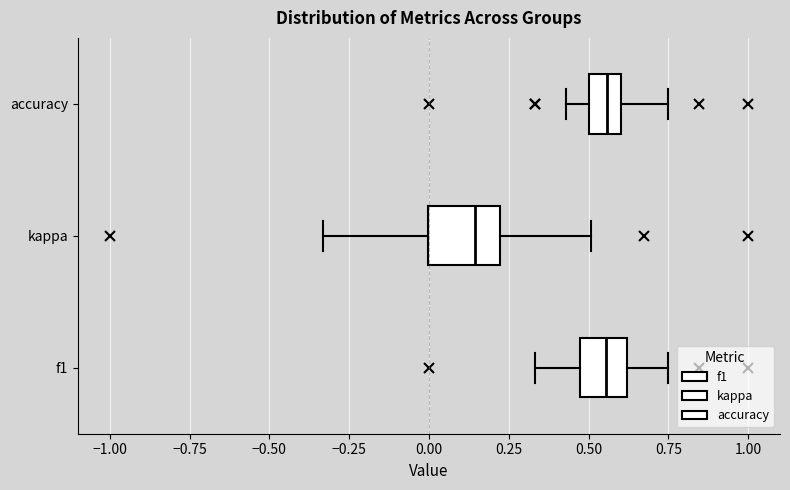

Reading bottom to top, read every box against the x-axis: the position of its median line, the range the box covers, and the ends of its whiskers. The values are not printed on the chart, so give them approximately, as read against the axis.

f1: median 0.55, box 0.45 to 0.60, whiskers 0.35 to 0.75
kappa: median 0.15, box 0.00 to 0.20, whiskers -0.35 to 0.50
accuracy: median 0.55, box 0.50 to 0.60, whiskers 0.45 to 0.75